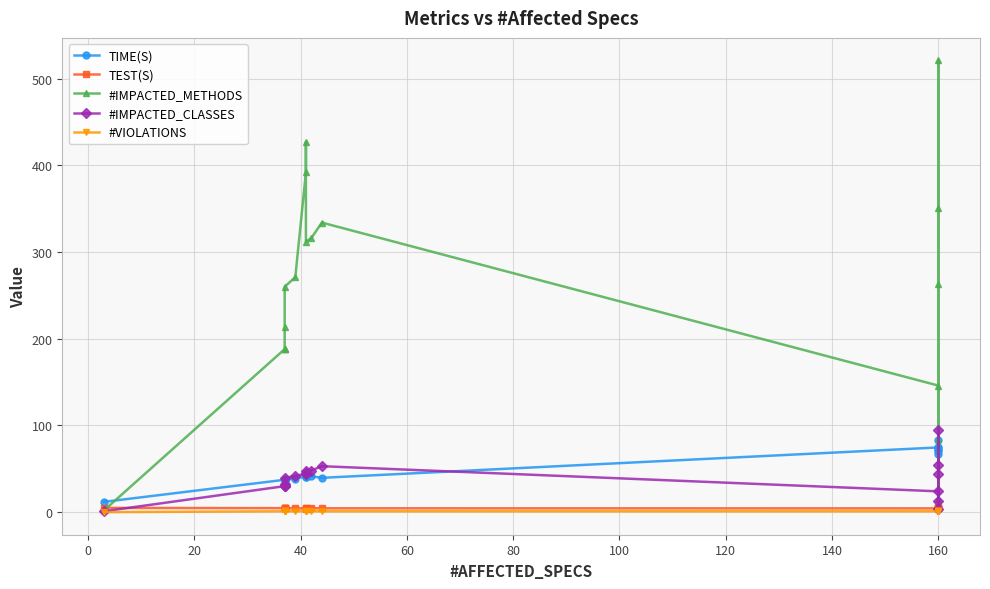

Count the #VIOLATIONS values in the range 1 to 2.

17